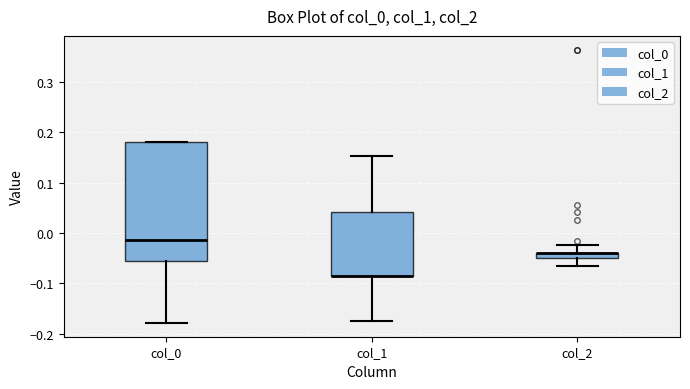

Which box is the tallest, from its lower edge to its upper edge?

col_0